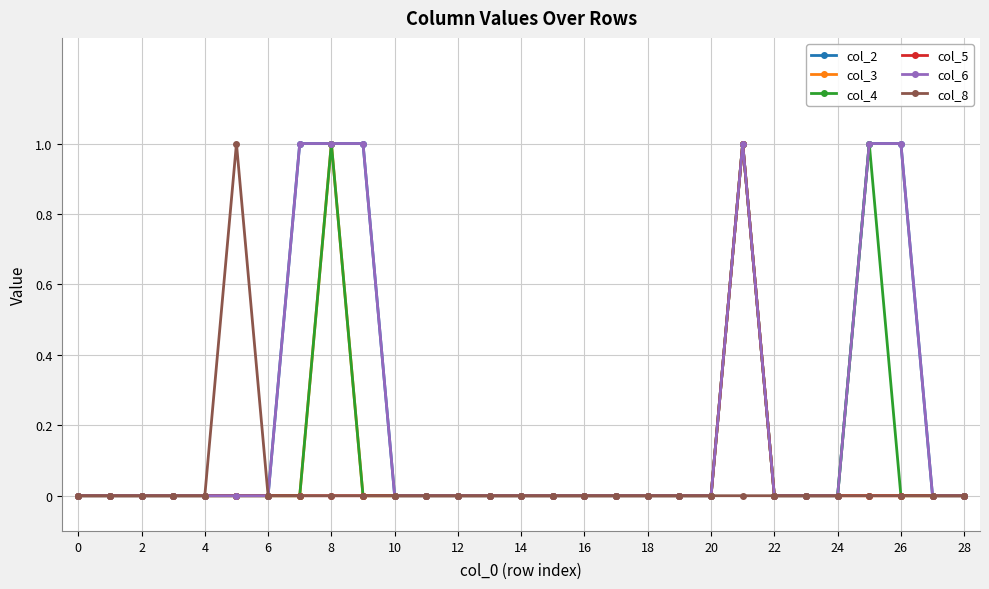

True or false: col_6 has more than 0 points higher than both neighbors.

True